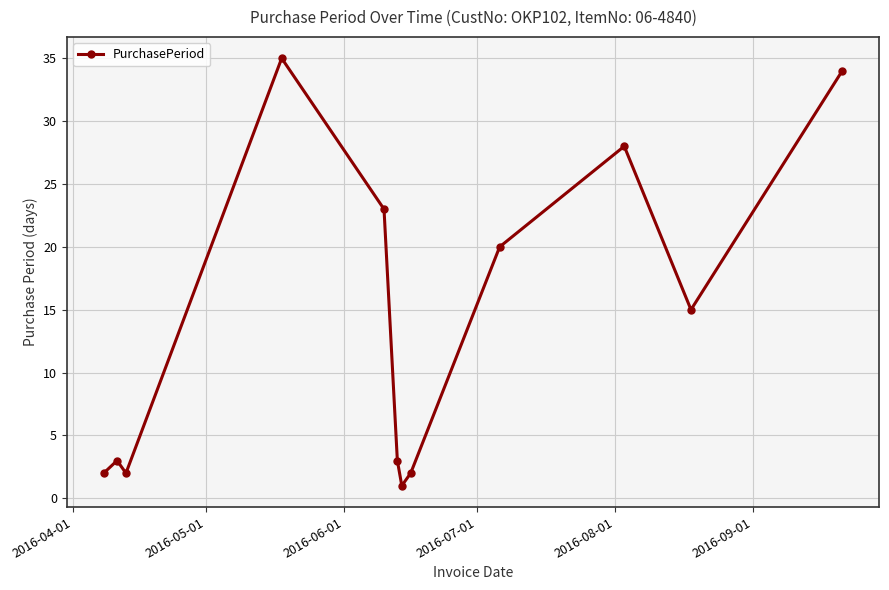

How many points are higher than both their immediate neighbors (excluding endpoints)?

3